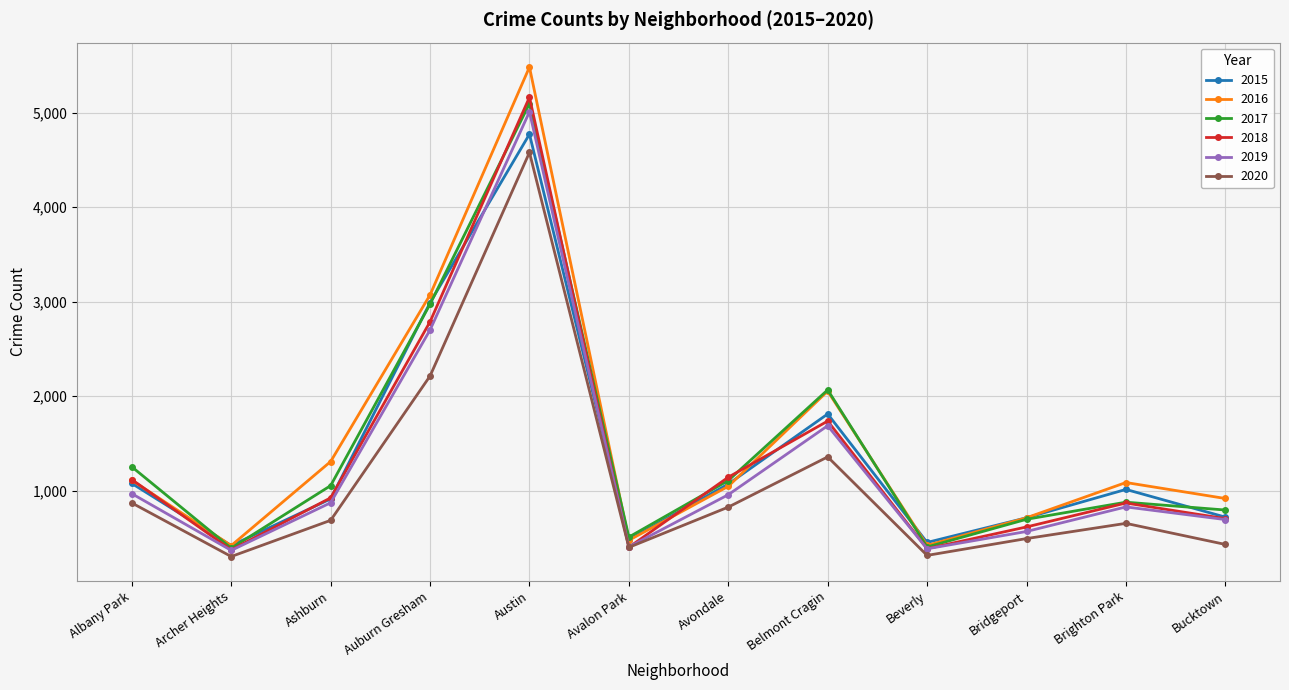

Which series has the widest spread of values?

2016